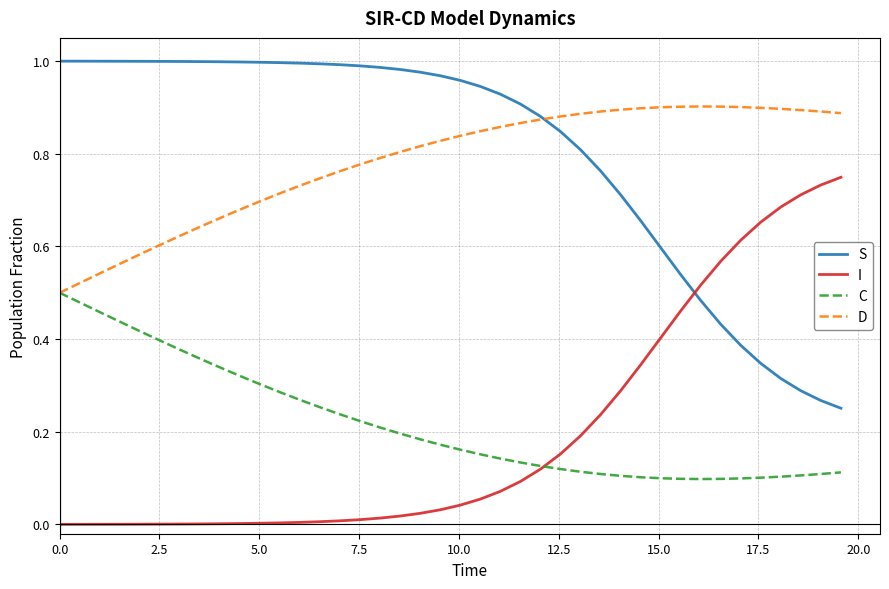

After their last crossing, which series has the higher values: S or I?

I